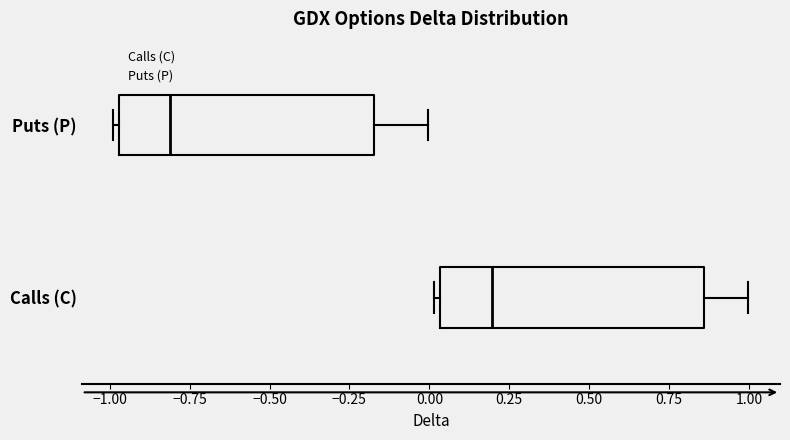

Which box has the furthest to the left median line?

Puts (P)